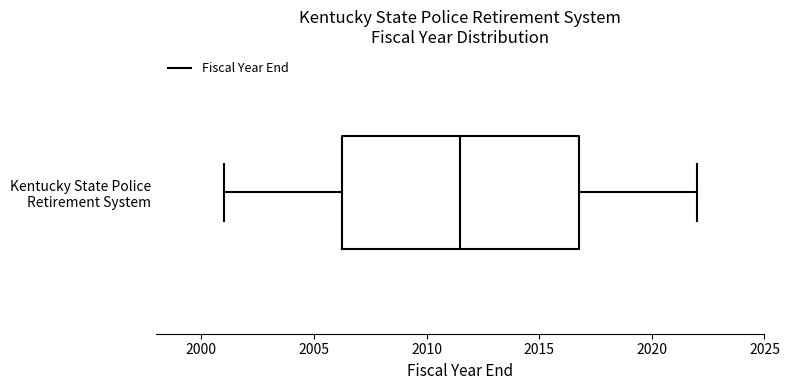

Transcribe this box plot: give where the median line is, the range the box spans, and where the two whiskers end, as read against the x-axis. The values are not printed on the chart, so give them approximately, as read against the axis.

median 2011.5, box 2006.5 to 2017.0, whiskers 2001.0 to 2022.0